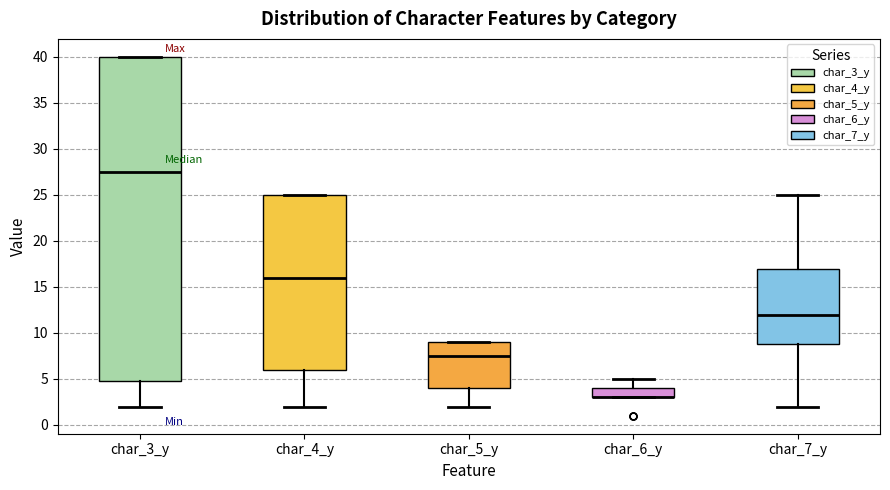

Reading left to right, read every box against the y-axis: the position of its median line, the range the box covers, and the ends of its whiskers. The values are not printed on the chart, so give them approximately, as read against the axis.

char_3_y: median 27.5, box 5.0 to 40.0, whiskers 2.0 to 40.0
char_4_y: median 16.0, box 6.0 to 25.0, whiskers 2.0 to 25.0
char_5_y: median 7.5, box 4.0 to 9.0, whiskers 2.0 to 9.0
char_6_y: median 3.0 (drawn on the box's lower edge), box 3.0 to 4.0, whiskers 3.0 to 5.0
char_7_y: median 12.0, box 9.0 to 17.0, whiskers 2.0 to 25.0